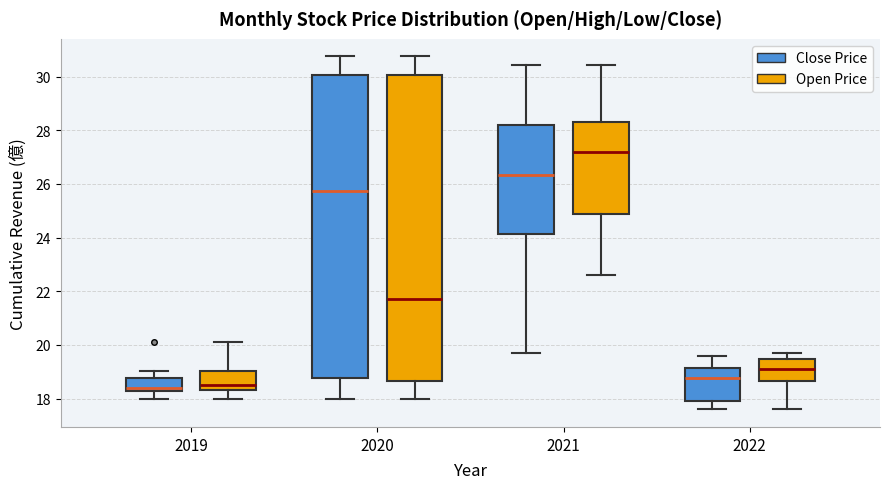

Reading left to right, read every box against the y-axis: the position of its median line, the range the box covers, and the ends of its whiskers. The values are not printed on the chart, so give them approximately, as read against the axis.

2019 (Close Price): median 18.4, box 18.2 to 18.8, whiskers 18.0 to 19.0
2019 (Open Price): median 18.6, box 18.4 to 19.0, whiskers 18.0 to 20.2
2020 (Close Price): median 25.8, box 18.8 to 30.0, whiskers 18.0 to 30.8
2020 (Open Price): median 21.8, box 18.6 to 30.0, whiskers 18.0 to 30.8
2021 (Close Price): median 26.4, box 24.2 to 28.2, whiskers 19.8 to 30.4
2021 (Open Price): median 27.2, box 24.8 to 28.4, whiskers 22.6 to 30.4
2022 (Close Price): median 18.8, box 18.0 to 19.2, whiskers 17.6 to 19.6
2022 (Open Price): median 19.2, box 18.6 to 19.4, whiskers 17.6 to 19.8